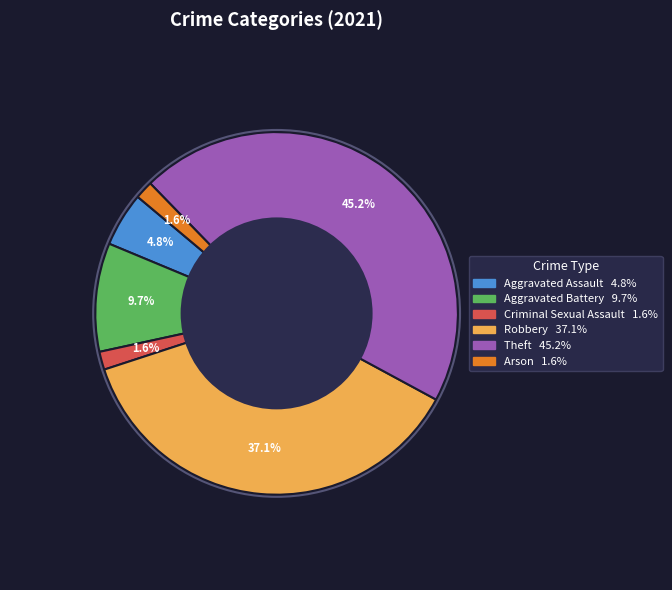

Count the number of slices in the pie.

6